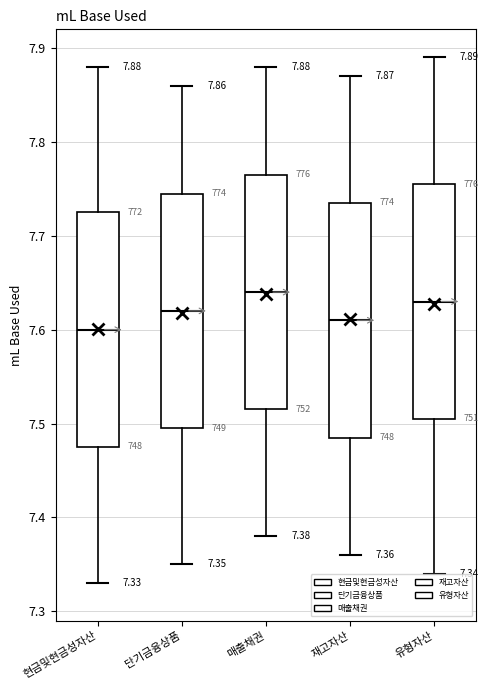

Which box has the lowest median line?

현금및현금성자산